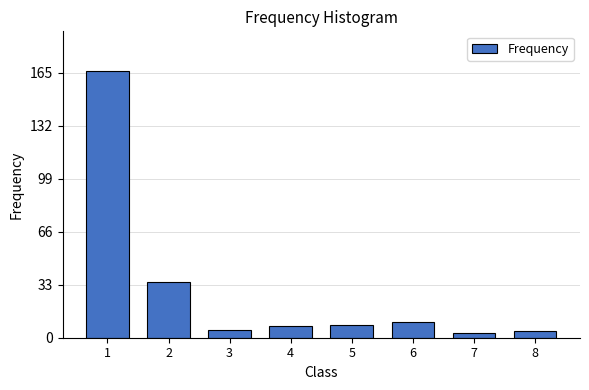

Reading left to right, transcribe all the data shown in this chart.

166	35	5	7	8	10	3	4